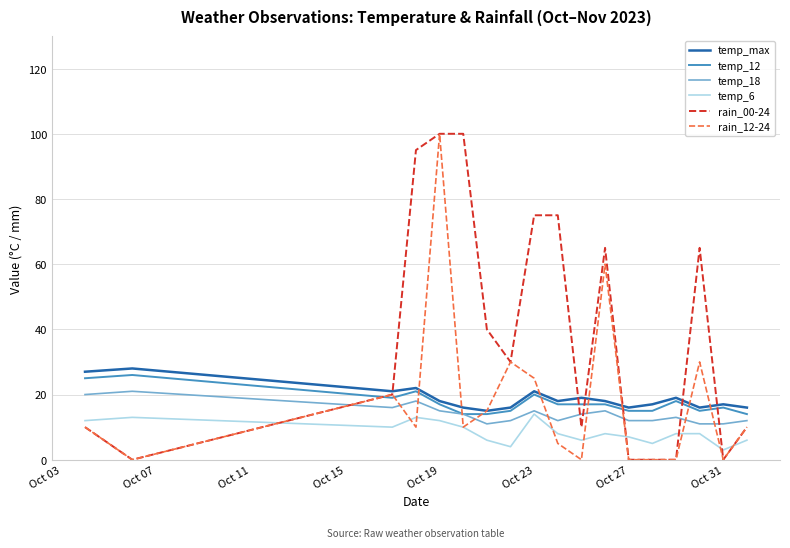

Reading right to left, what are all the values shown in this chart?

temp_max: 16	17	16	19	17	16	18	19	18	21	16	15	16	18	22	21	28	27
temp_12: 14	16	15	18	15	15	17	17	17	20	15	14	14	17	21	19	26	25
temp_18: 12	11	11	13	12	12	15	14	12	15	12	11	14	15	18	16	21	20
temp_6: 6	3	8	8	5	7	8	6	8	14	4	6	10	12	13	10	13	12
rain_00-24: 10	0	65	0	0	0	65	10	75	75	30	40	100	100	95	20	0	10
rain_12-24: 10	0	30	0	0	0	60	0	5	25	30	15	10	100	10	20	0	10